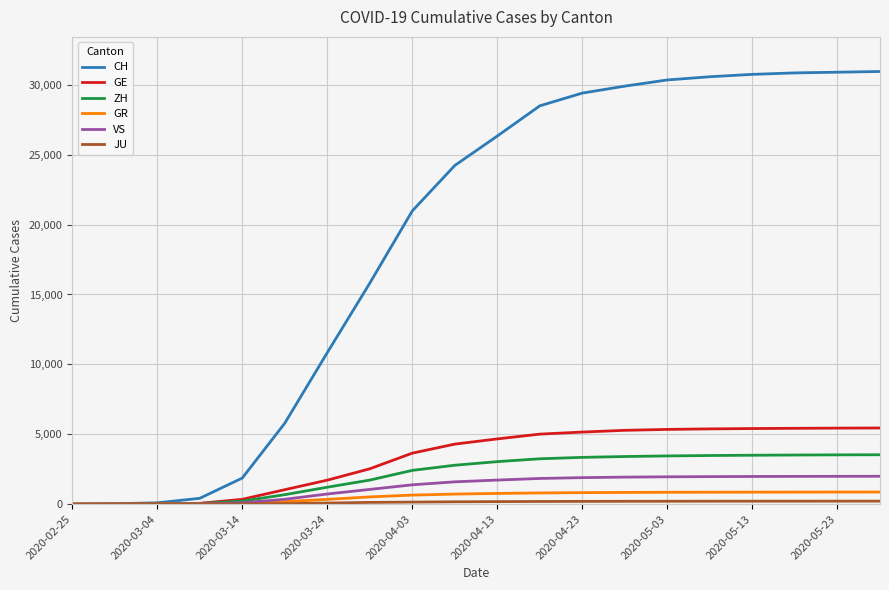

What is the highest value of the CH series?

30950